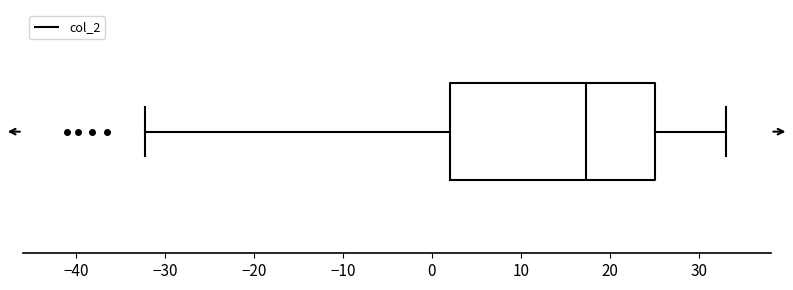

Transcribe this box plot: give where the median line is, the range the box spans, and where the two whiskers end, as read against the x-axis. The values are not printed on the chart, so give them approximately, as read against the axis.

median 17, box 2 to 25, whiskers -32 to 33